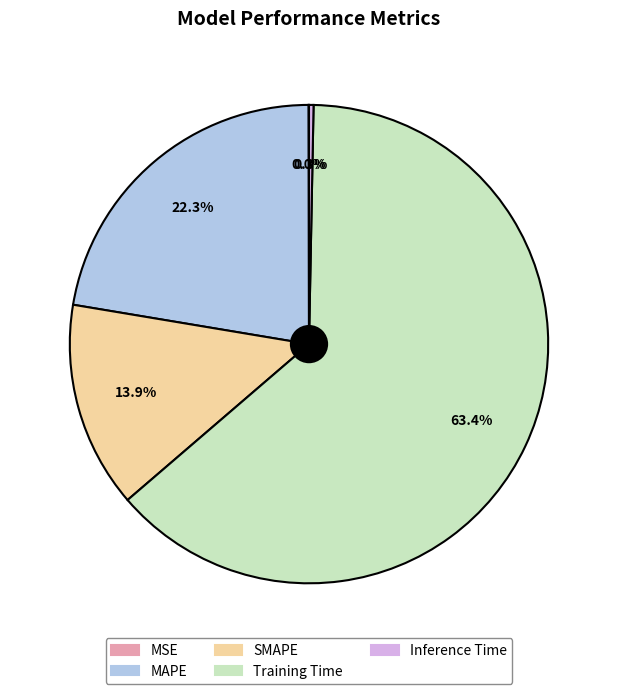

Which slice represents more than half of the pie?

Training Time